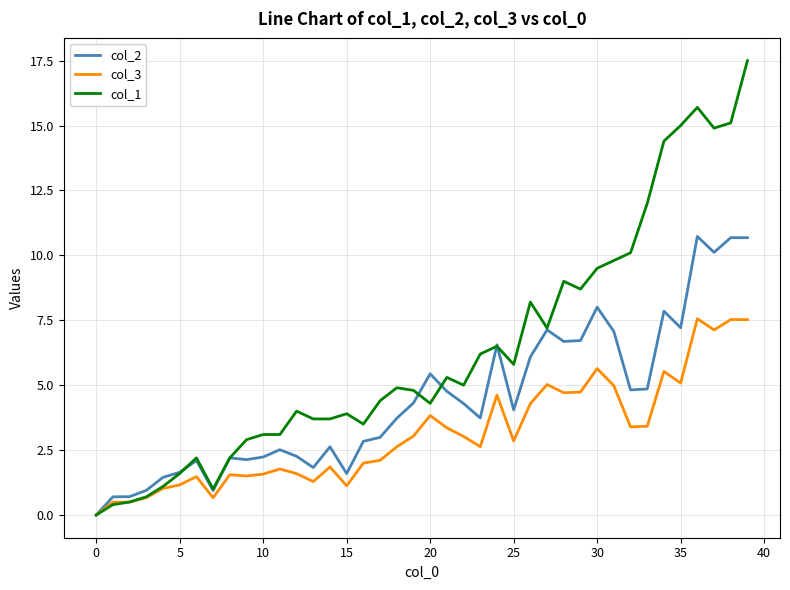

Which series has the widest spread of values?

col_1